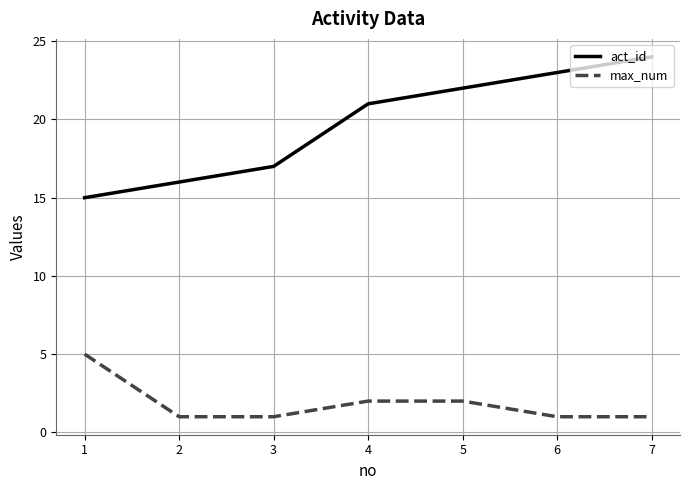

The act_id series shows 17 at 3. True or false?

True